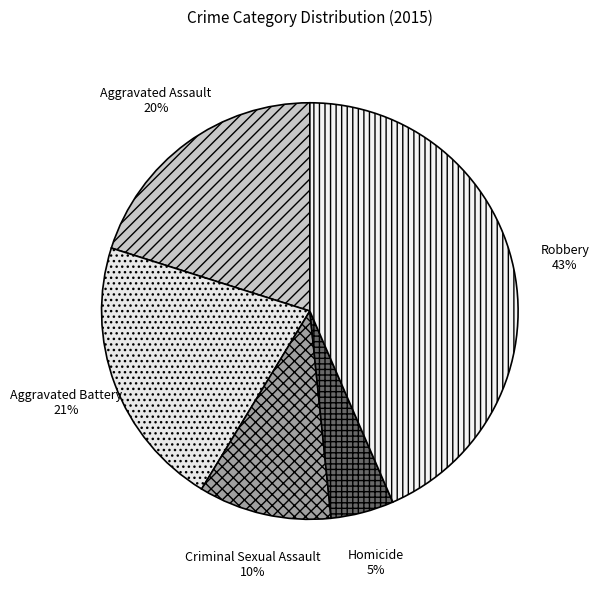

Between Homicide and Aggravated Assault, which is larger?

Aggravated Assault